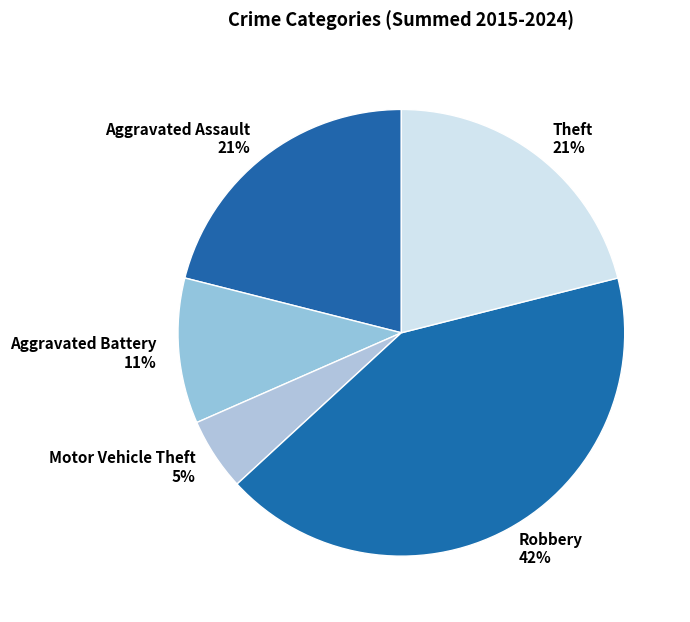

Is there any slice that represents more than half of the pie?

No